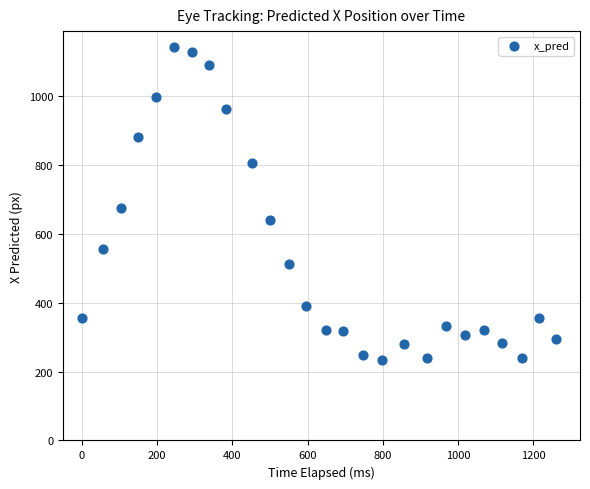

What is the range of X values (max minus min)?

1261.0